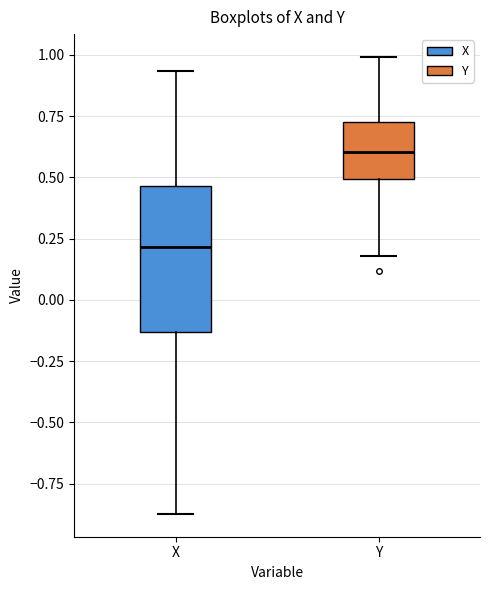

Which box's median line is the lowest?

X